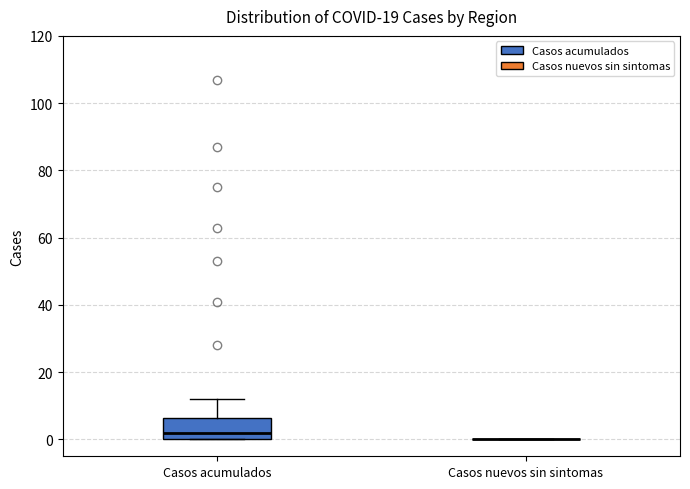

Reading left to right, transcribe this box plot: for each box, give where its median line is, the range the box spans, and where its two whiskers end, as read against the y-axis. The values are not printed on the chart, so give them approximately, as read against the axis.

Casos acumulados: median 2, box 0 to 6, whiskers 0 to 12
Casos nuevos sin sintomas: box collapsed to a line at 0, whiskers 0 to 0